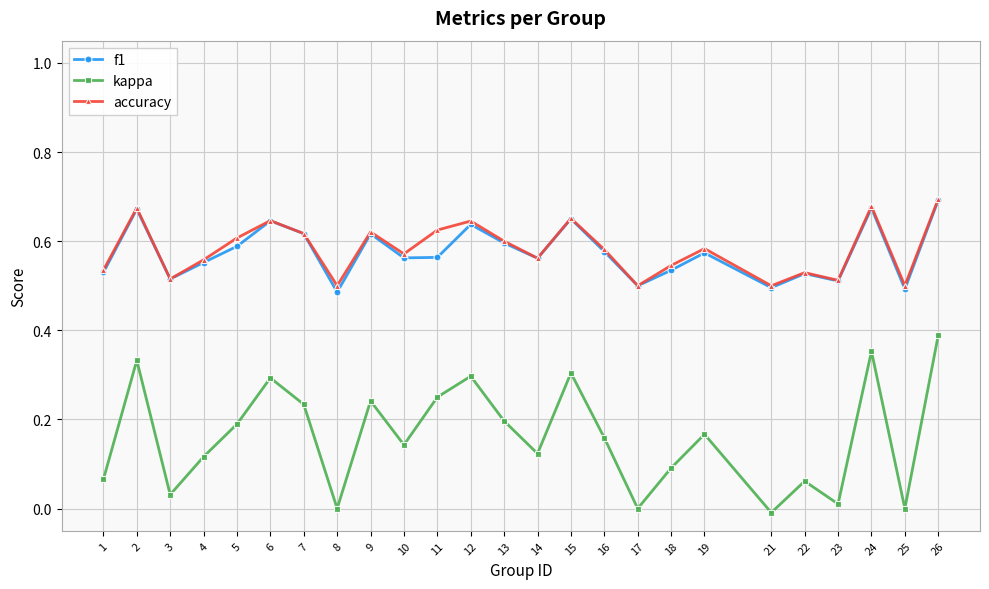

True or false: f1 and kappa cross at least once.

False